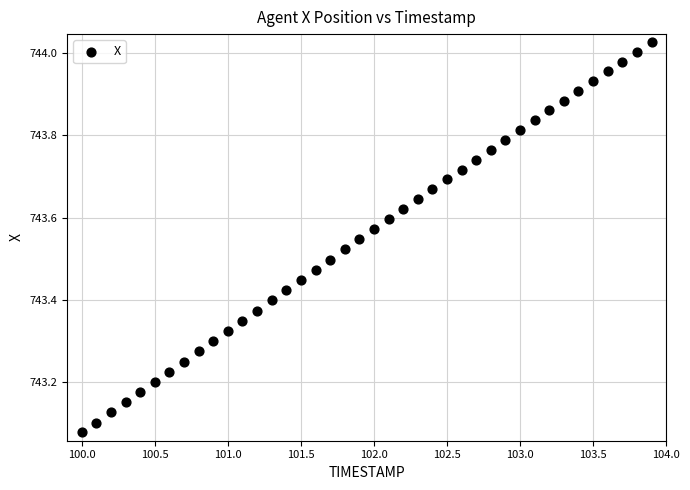

What is the range of X values (max minus min)?

3.9